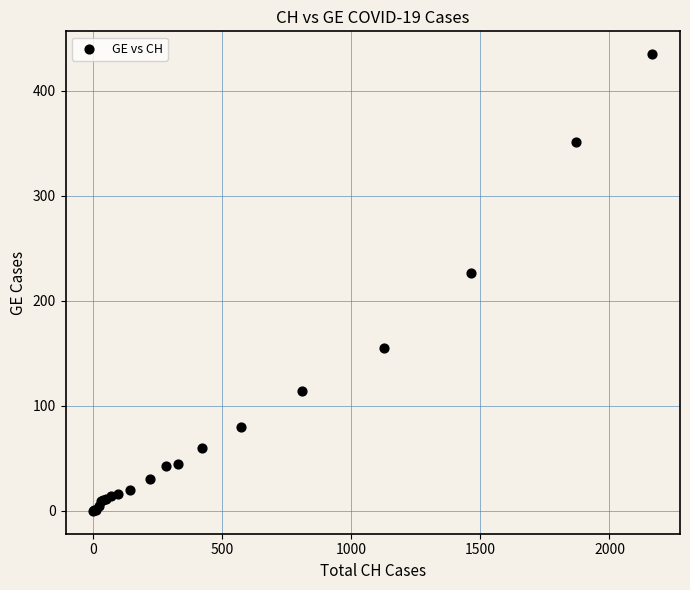

What Y value in the scatter plot is closest to 217?

227